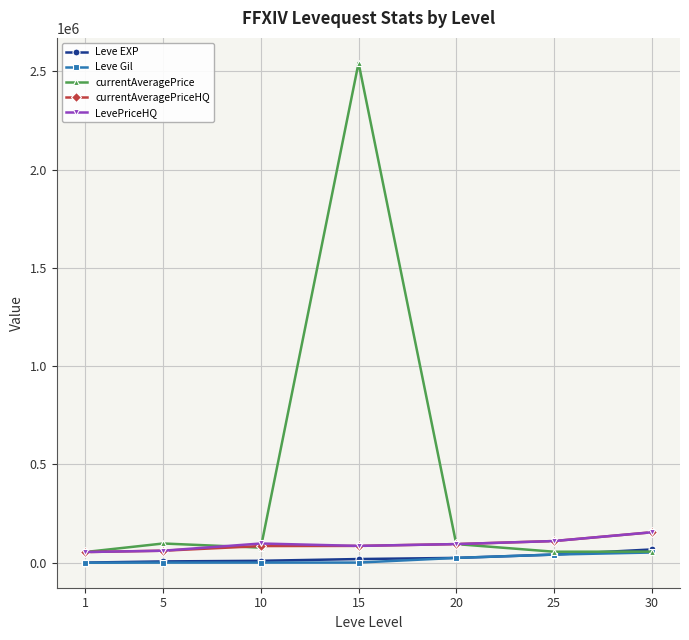

What is the highest value of the LevePriceHQ series?

155000.0